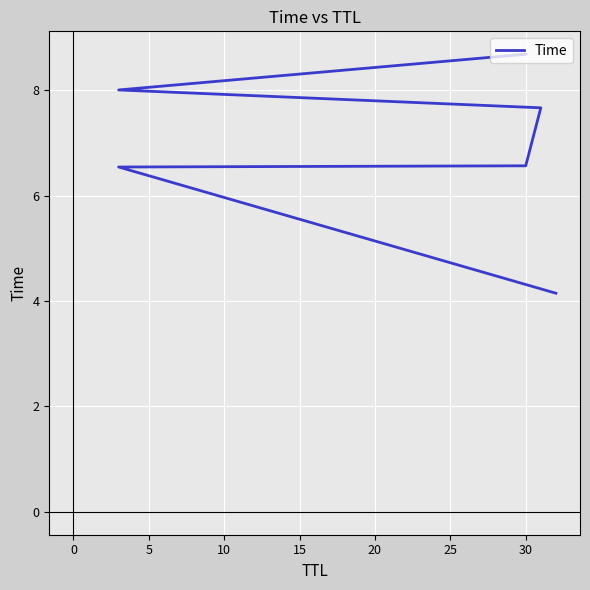

What value does the data have at 30?

6.6